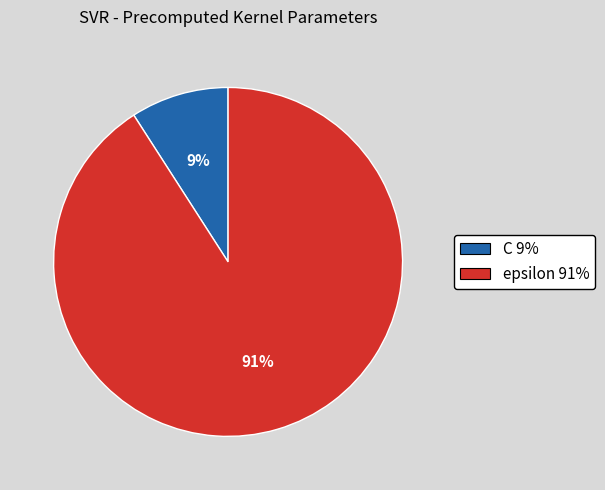

Is it true that C is 9% of the pie?

True